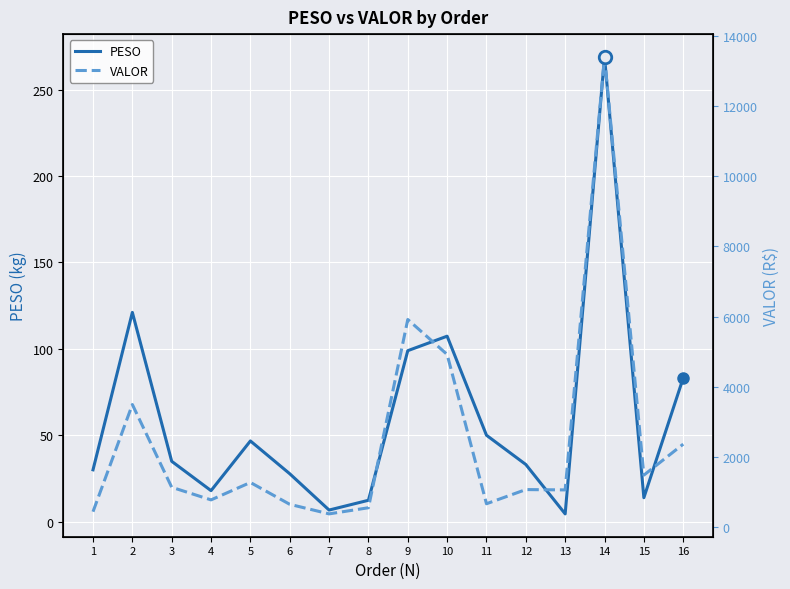

Rank the series at 4 from highest to lowest value.

VALOR, PESO